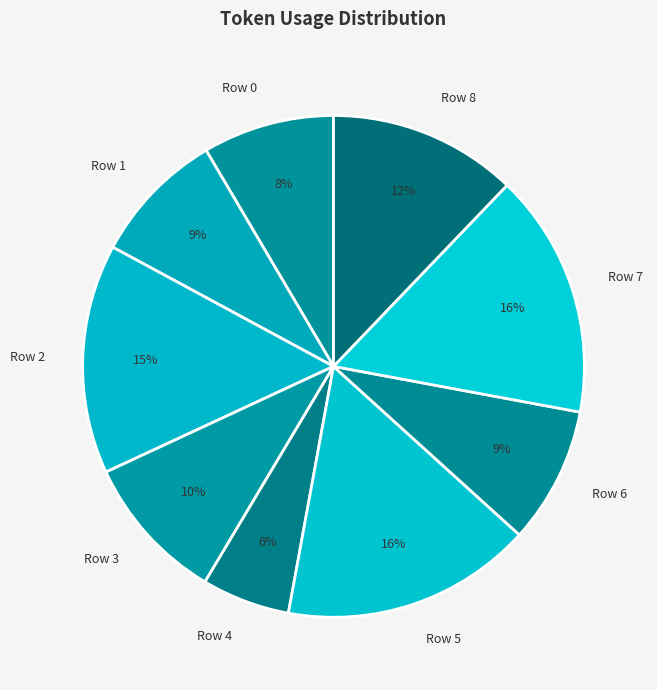

The Row 2 slice represents 15% of the pie. True or false?

True